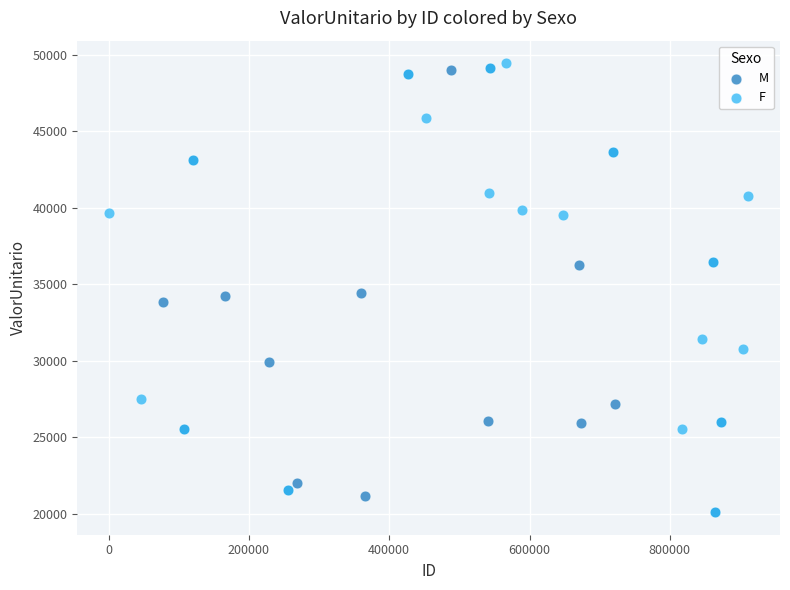

Which series contains the highest Y value?

F